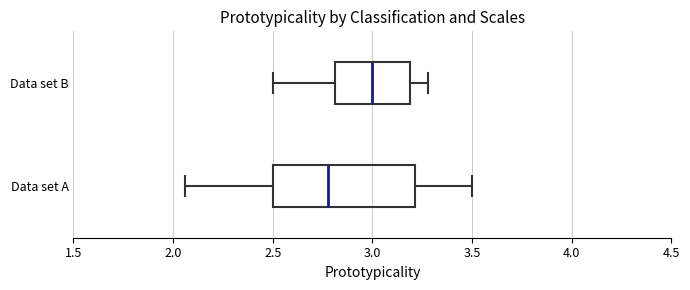

Where is the right edge of the box for Data set B on the x-axis? The values are not printed on the chart, so give them approximately, as read against the axis.

3.20